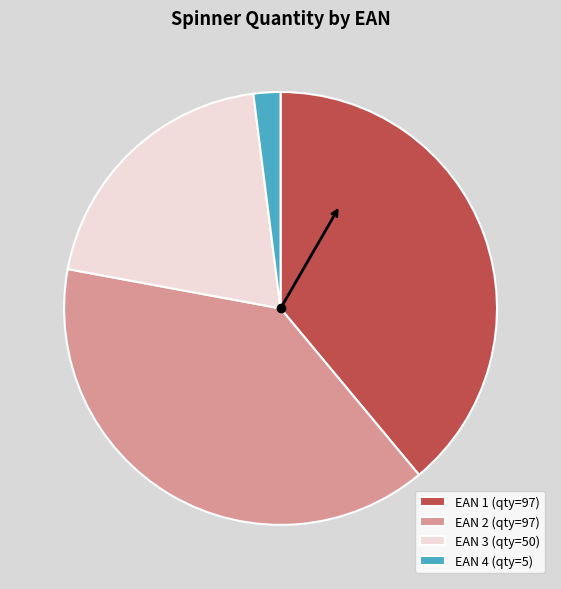

Which has a higher value, EAN 3 (qty=50) or EAN 1 (qty=97)?

EAN 1 (qty=97)